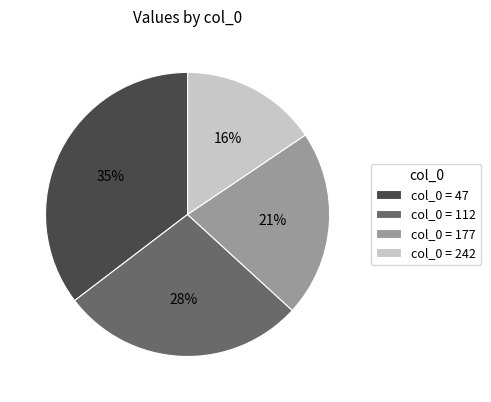

Which slice is the largest?

col_0 = 47